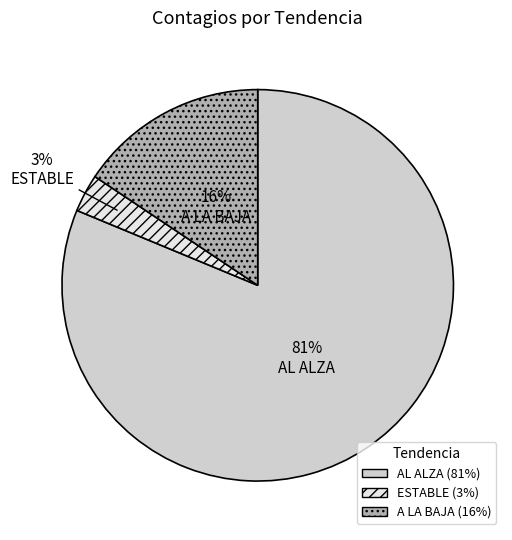

Which has a higher value, A LA BAJA or ESTABLE?

A LA BAJA